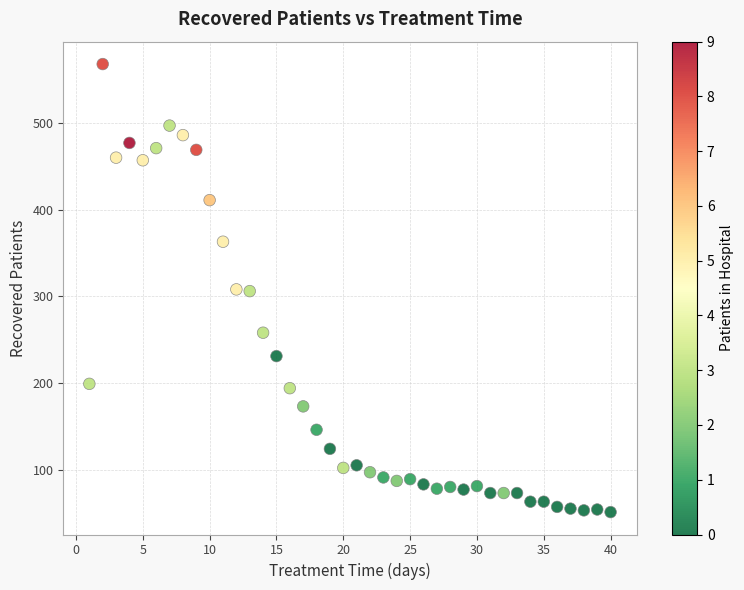

What is the range of Y values (max minus min)?

517